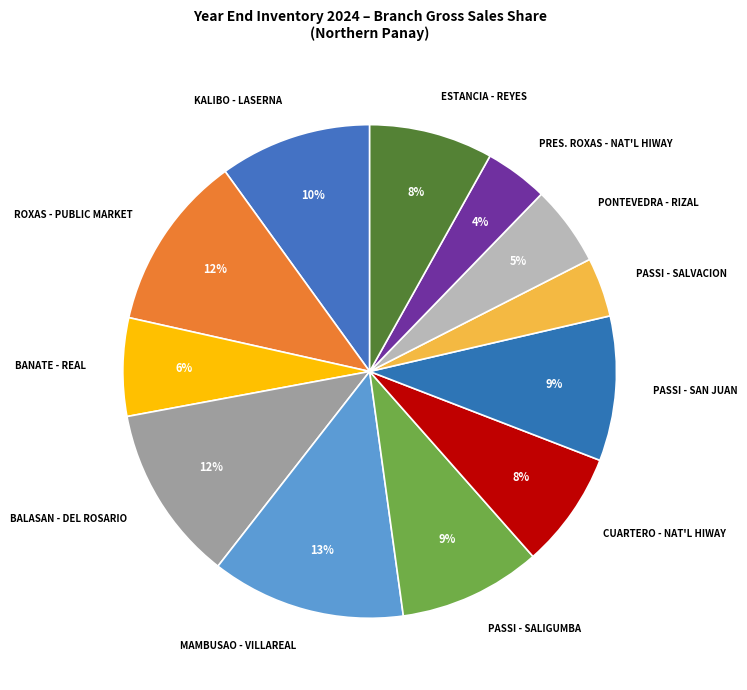

To the nearest percent, what is the combined percentage of CUARTERO - NAT'L HIWAY and PRES. ROXAS - NAT'L HIWAY?

12%